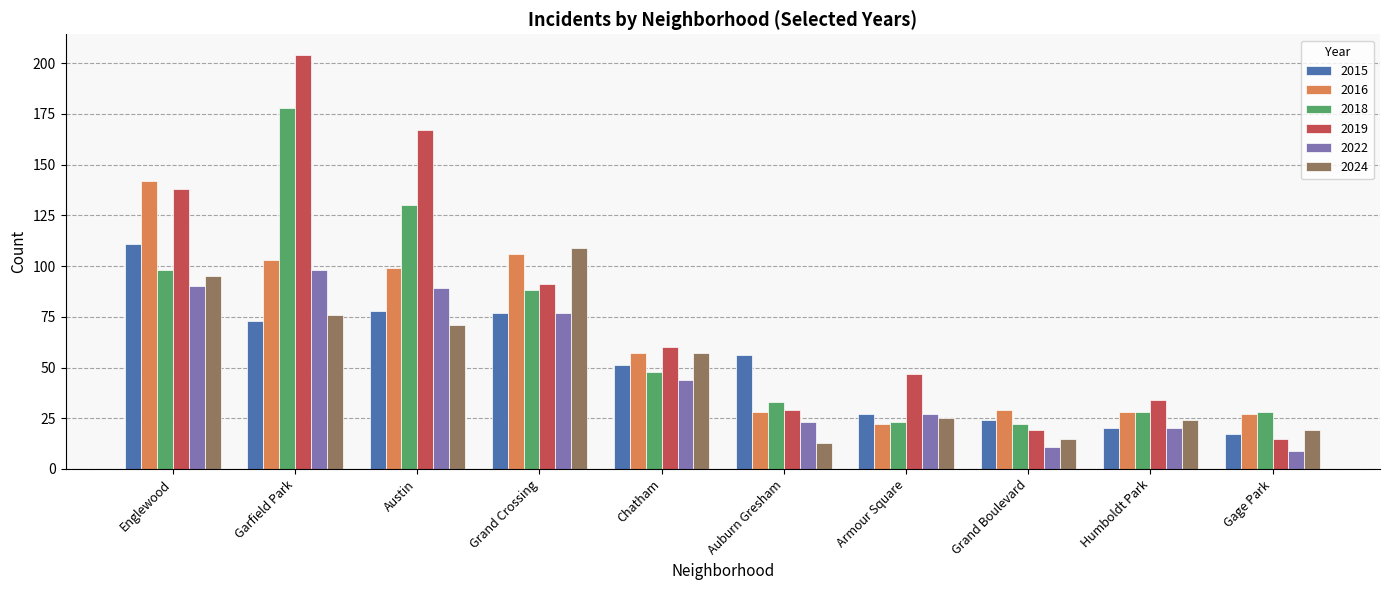

How many bars are there in each group?

6